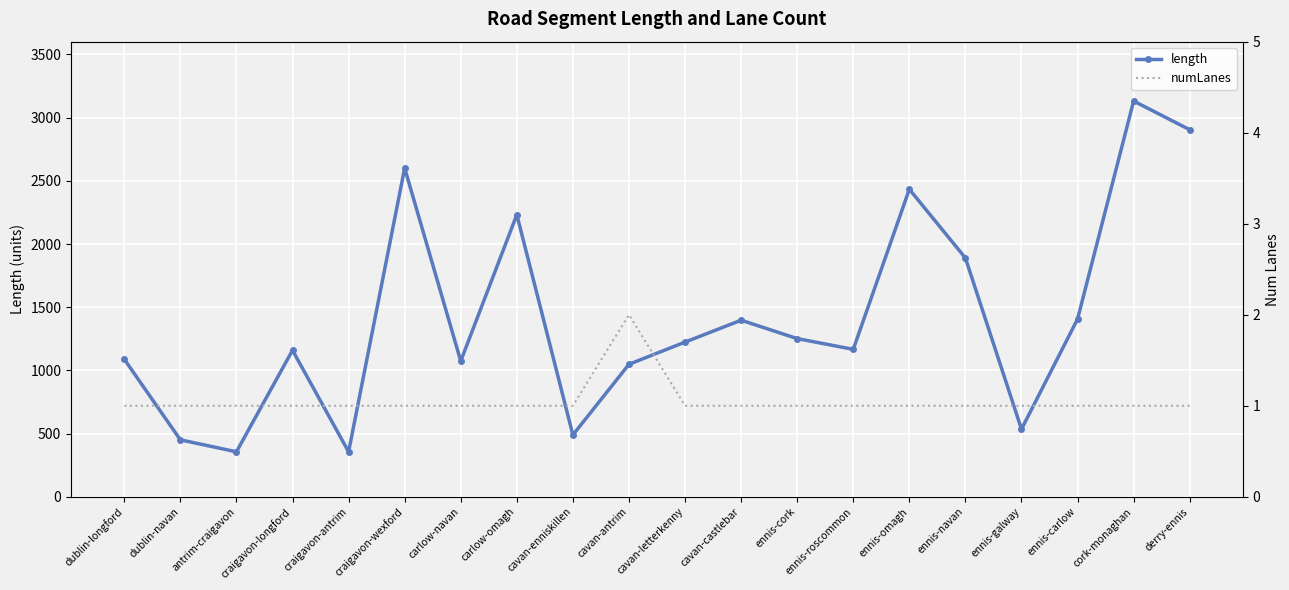

What is the spread (max minus min) of values at carlow-omagh?

2231.0